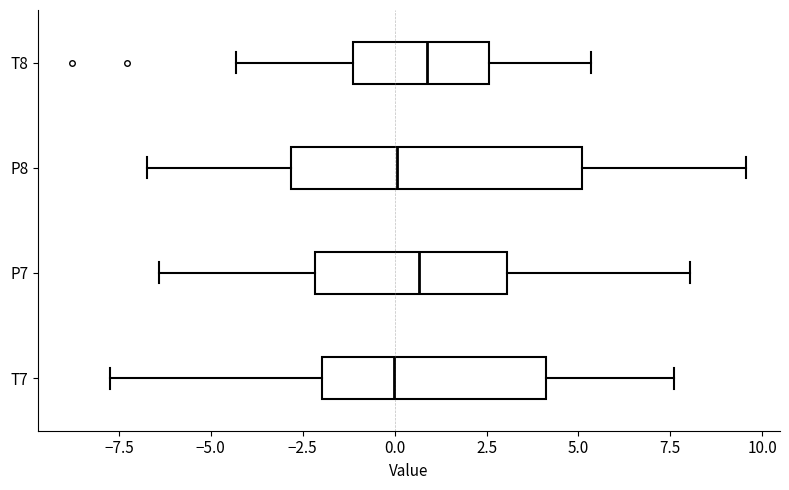

Reading bottom to top, transcribe this box plot: for each box, give where its median line is, the range the box spans, and where its two whiskers end, as read against the x-axis. The values are not printed on the chart, so give them approximately, as read against the axis.

T7: median 0.0, box -2.0 to 4.0, whiskers -7.5 to 7.5
P7: median 0.5, box -2.0 to 3.0, whiskers -6.5 to 8.0
P8: median 0.0, box -3.0 to 5.0, whiskers -6.5 to 9.5
T8: median 1.0, box -1.0 to 2.5, whiskers -4.5 to 5.5